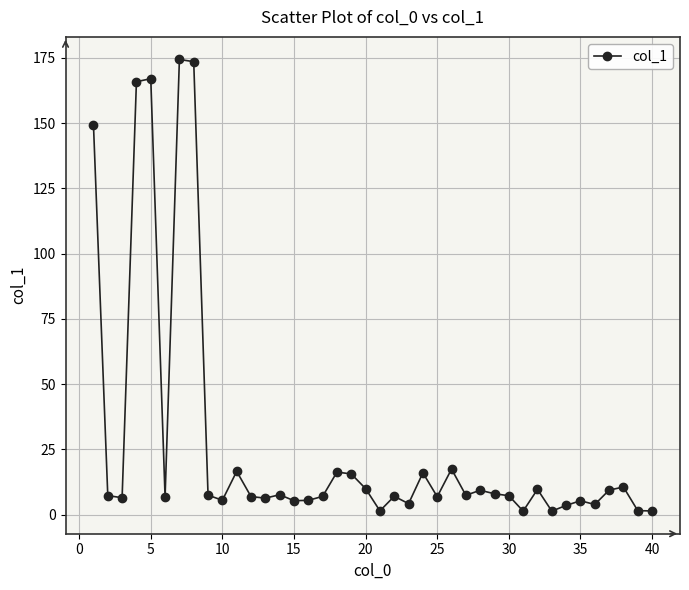

What is the value of the 20th point from the left?

10.0